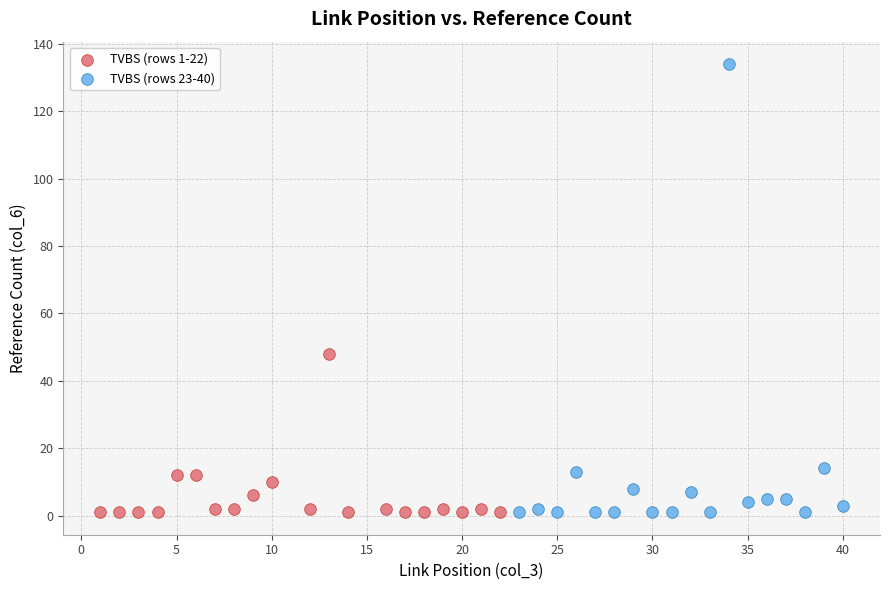

Which series has the widest spread of Y values?

TVBS (rows 23-40)